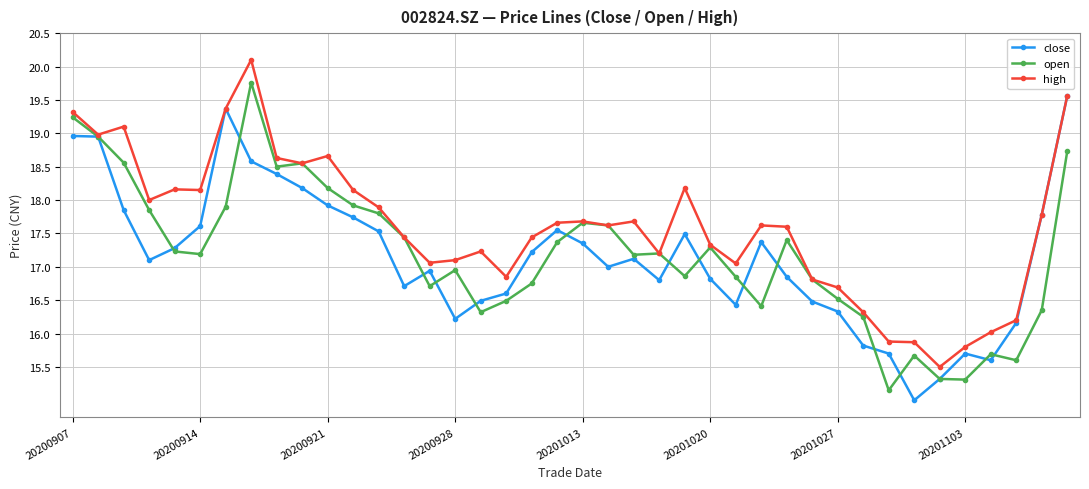

How many values in the open series exceed 17?

22